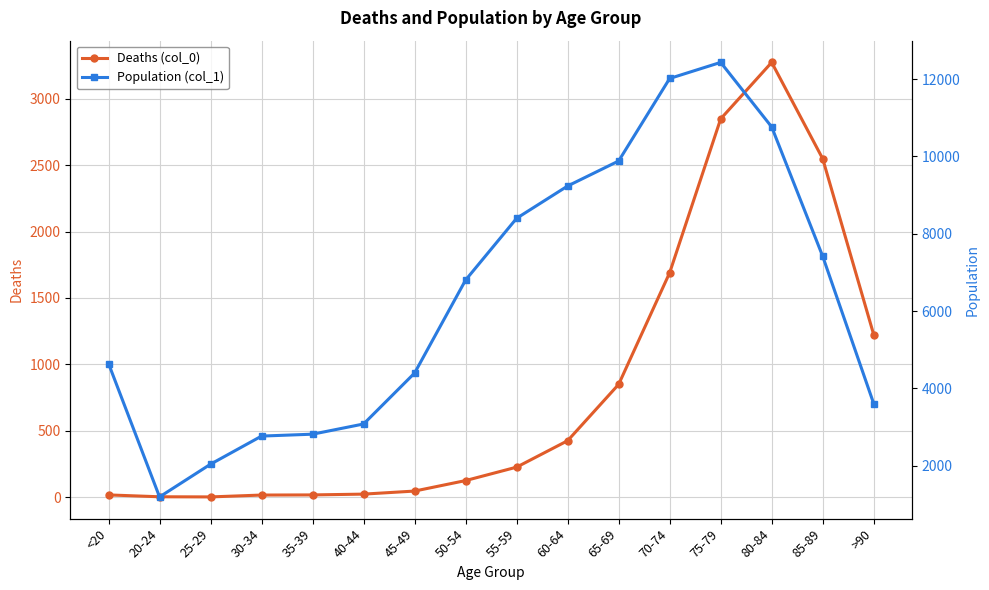

What is the value of the Deaths (col_0) point at the 1st from the left?

18